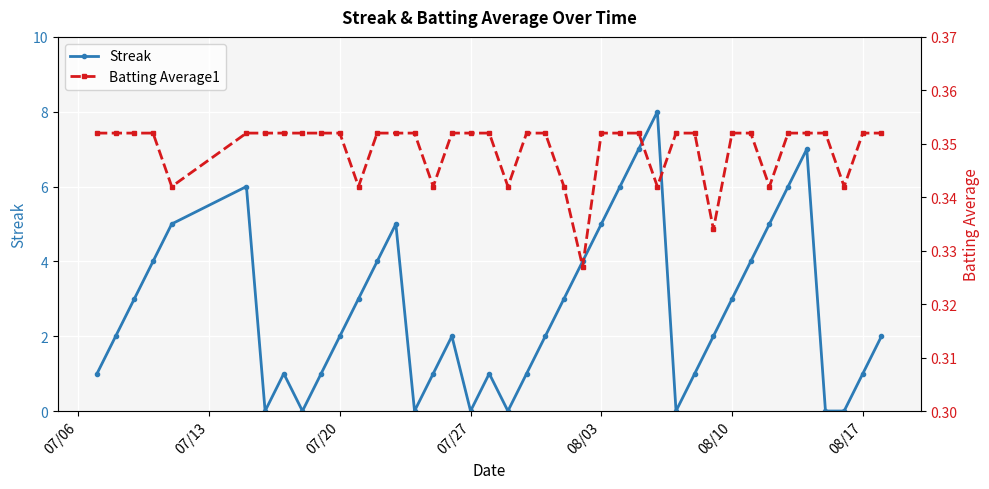

What is the maximum value shown in the chart?

8.0